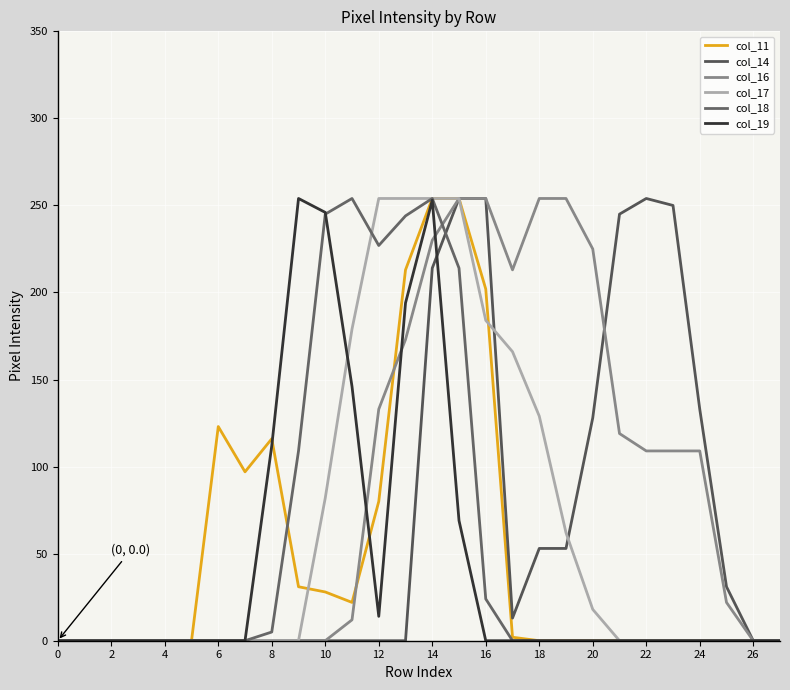

How many lines are shown in the chart?

6